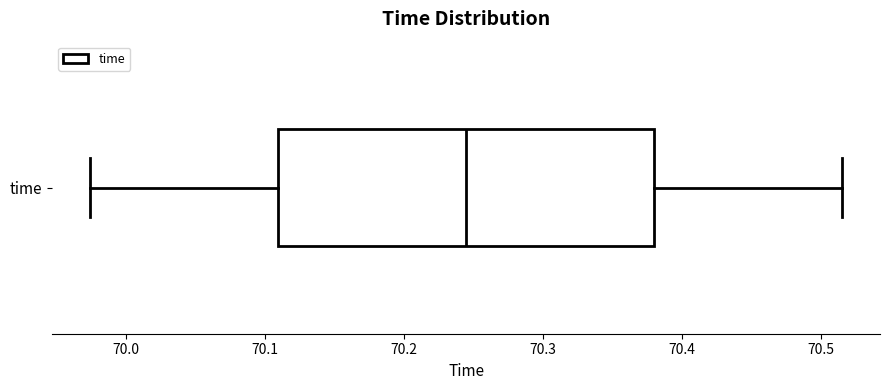

Transcribe this box plot: give where the median line is, the range the box spans, and where the two whiskers end, as read against the x-axis. The values are not printed on the chart, so give them approximately, as read against the axis.

median 70.24, box 70.11 to 70.38, whiskers 69.97 to 70.52